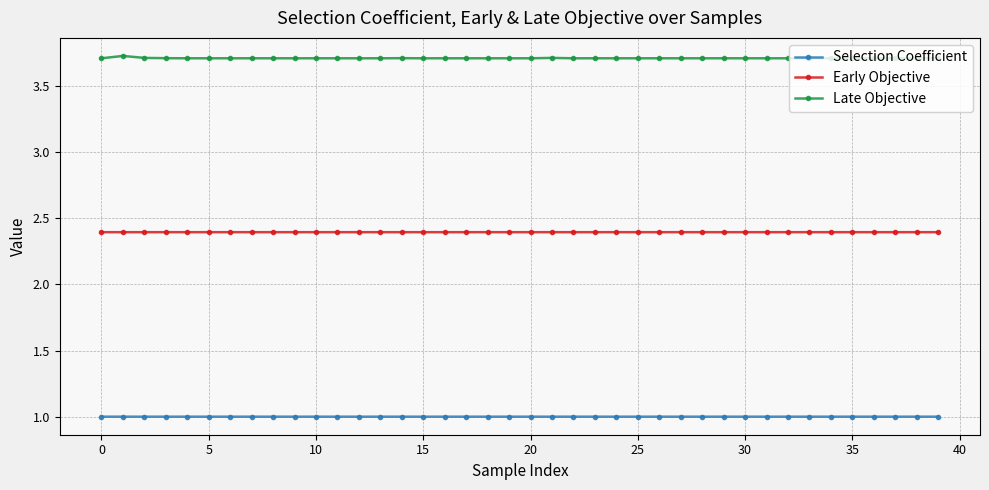

What are all the series names shown in the legend?

Selection Coefficient, Early Objective, Late Objective